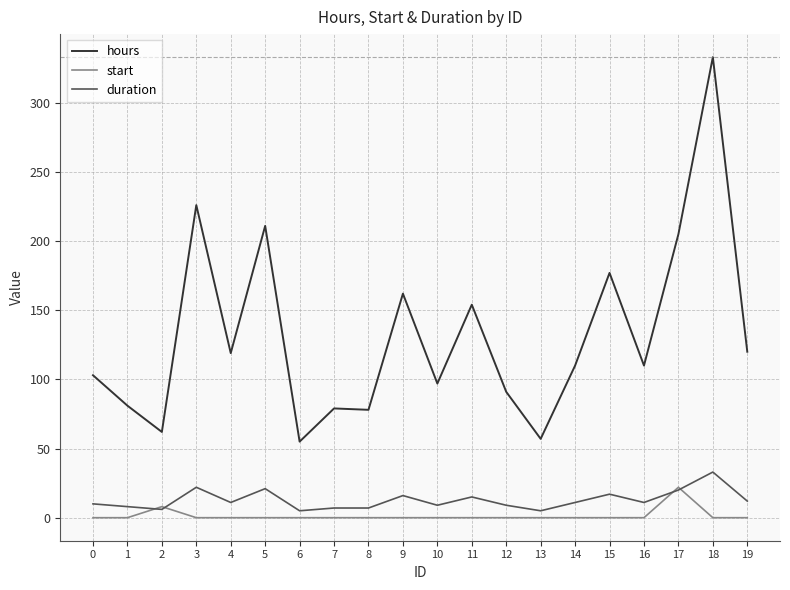

How many values in the hours series are below 110?

9